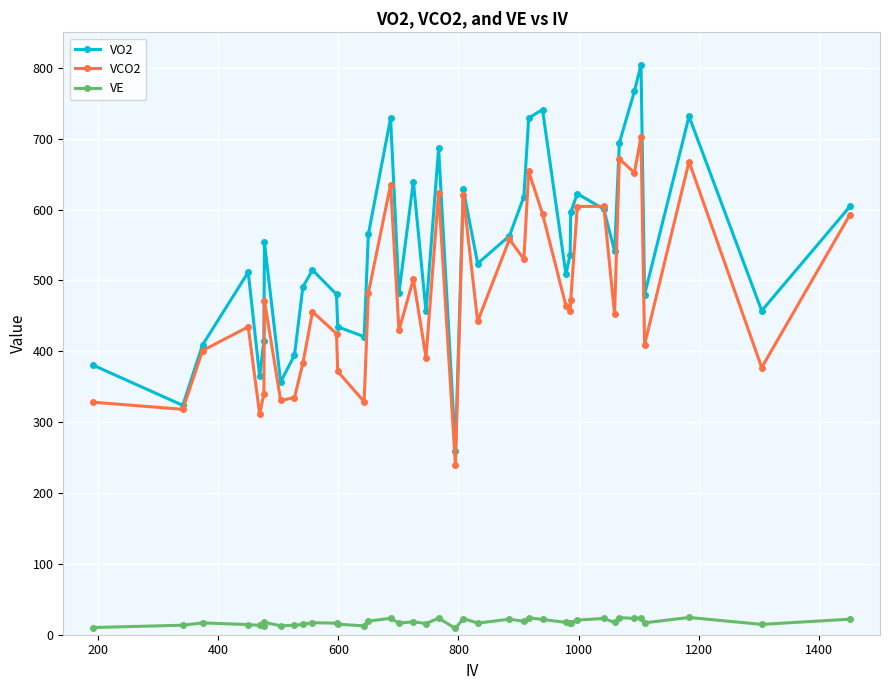

True or false: VO2 has more than 2 points higher than both neighbors.

True